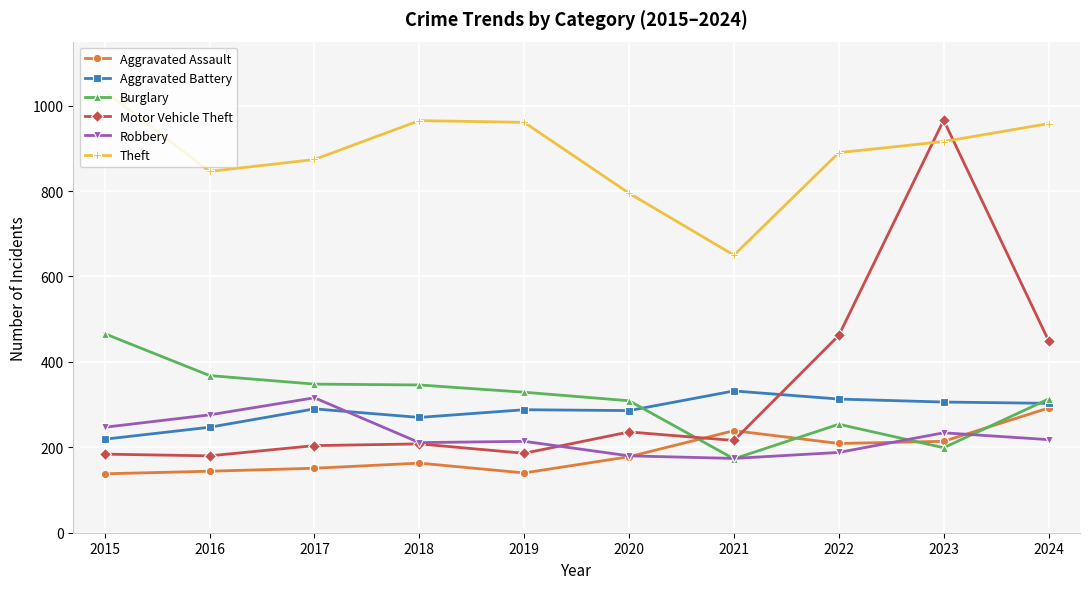

At which category does Robbery reach its first local peak?

2017